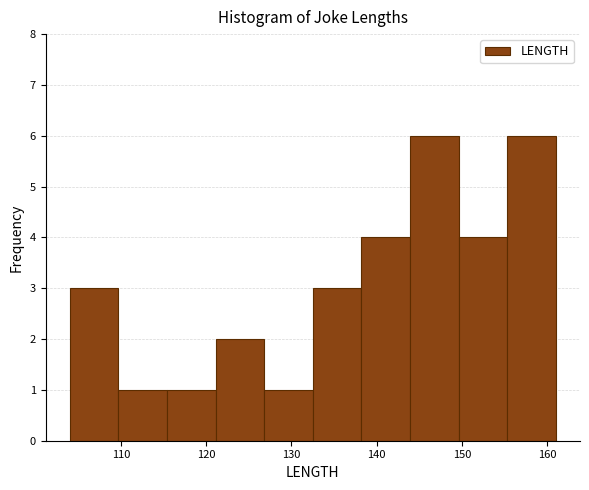

Reading left to right, transcribe this chart: for each bar, give the range it covers on the x-axis and its height. Neither the bar edges nor the heights are printed on the chart, so give them approximately, as read against the axes.

104.0 to 109.7: 3
109.7 to 115.4: 1
115.4 to 121.1: 1
121.1 to 126.8: 2
126.8 to 132.5: 1
132.5 to 138.2: 3
138.2 to 143.9: 4
143.9 to 149.6: 6
149.6 to 155.3: 4
155.3 to 161.0: 6